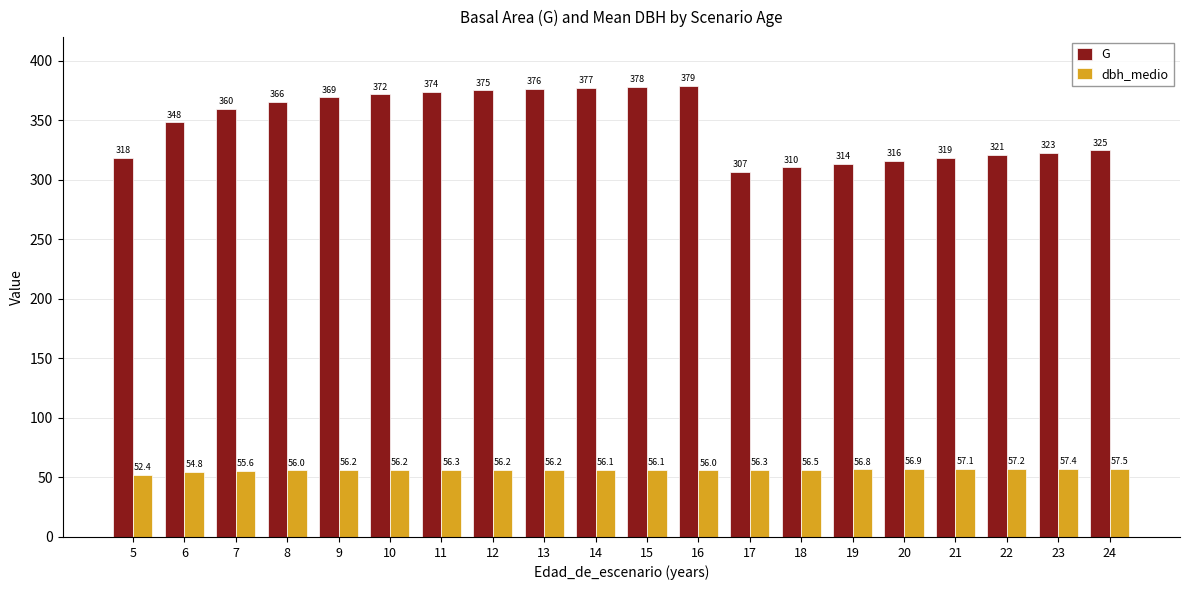

Is it true that G equals 375.2 at 12?

True